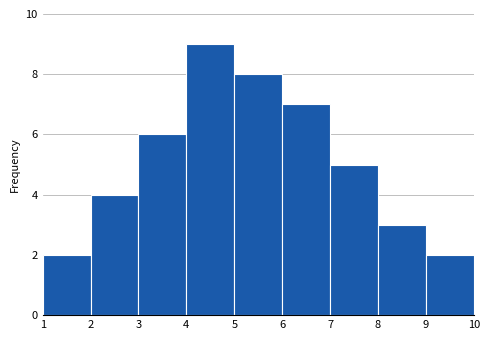

What is the height of the bar covering 7 to 8 on the x-axis? The values are not printed on the chart, so give them approximately, as read against the axis.

5